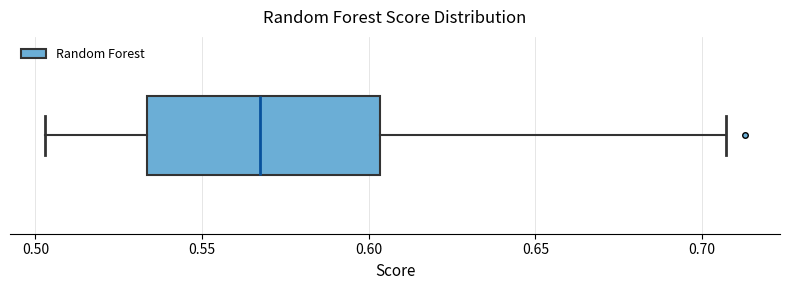

Transcribe this box plot: give where the median line is, the range the box spans, and where the two whiskers end, as read against the x-axis. The values are not printed on the chart, so give them approximately, as read against the axis.

median 0.565, box 0.535 to 0.605, whiskers 0.505 to 0.705